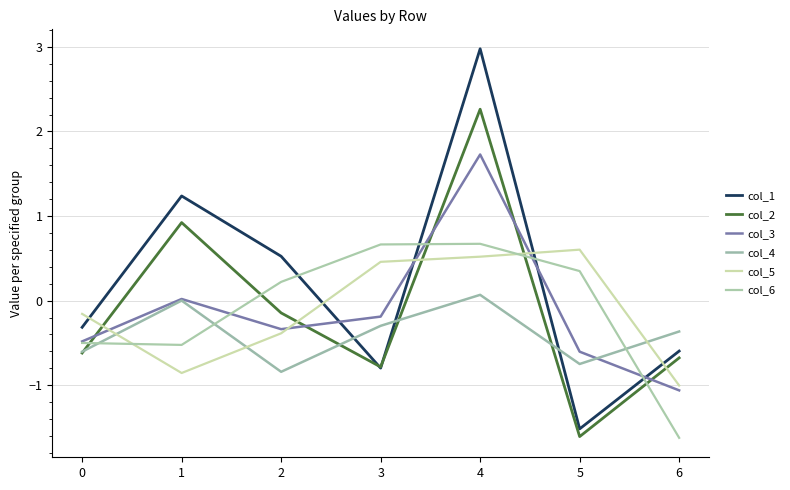

True or false: col_1 has more than 2 interior local peaks.

False